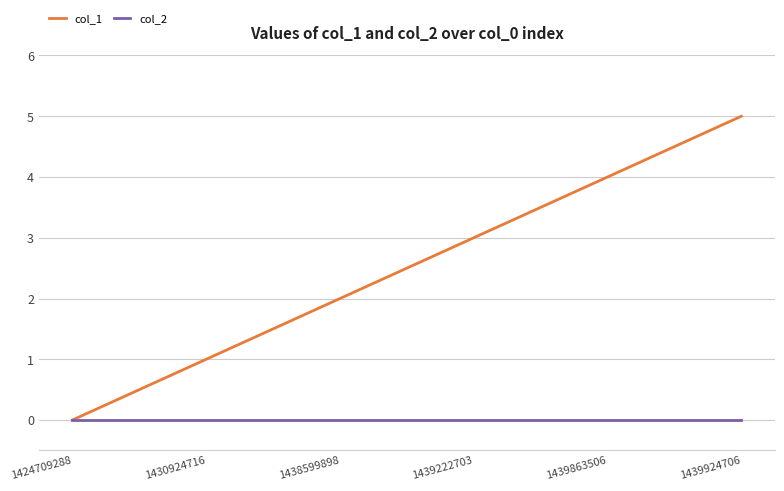

At which category is the sum across all series the highest?

1439924706